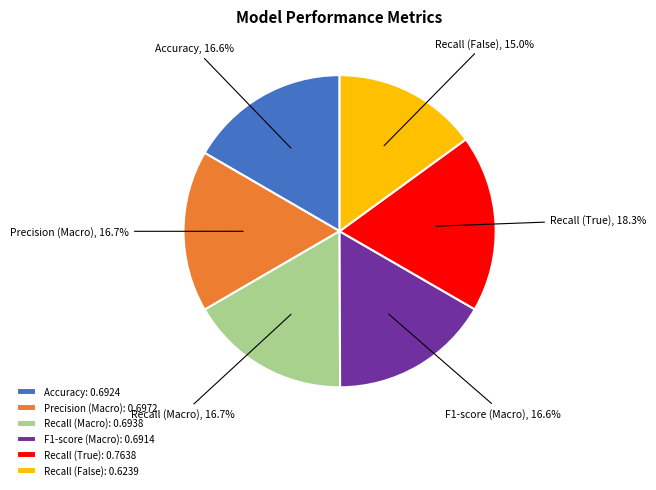

Count the number of slices in the pie.

6